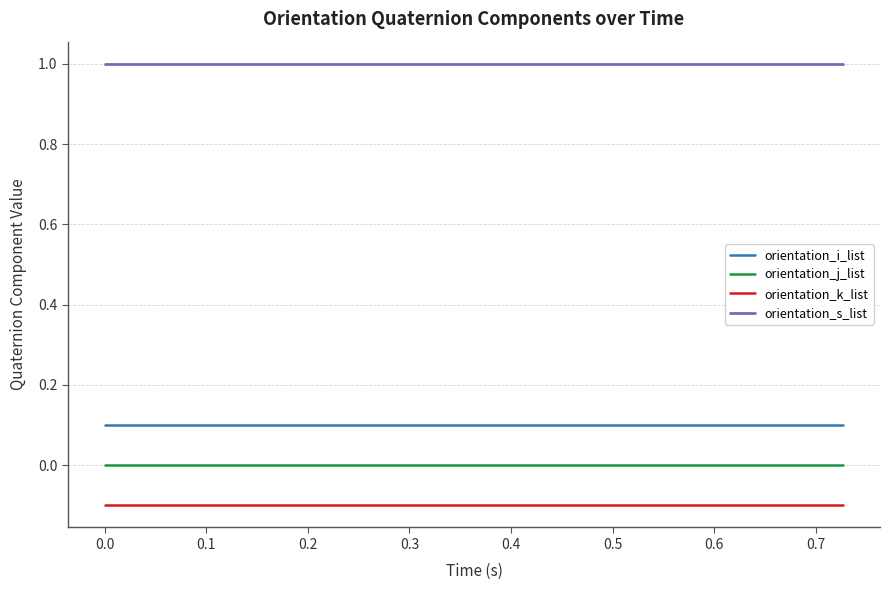

What is the minimum value for orientation_s_list?

1.0